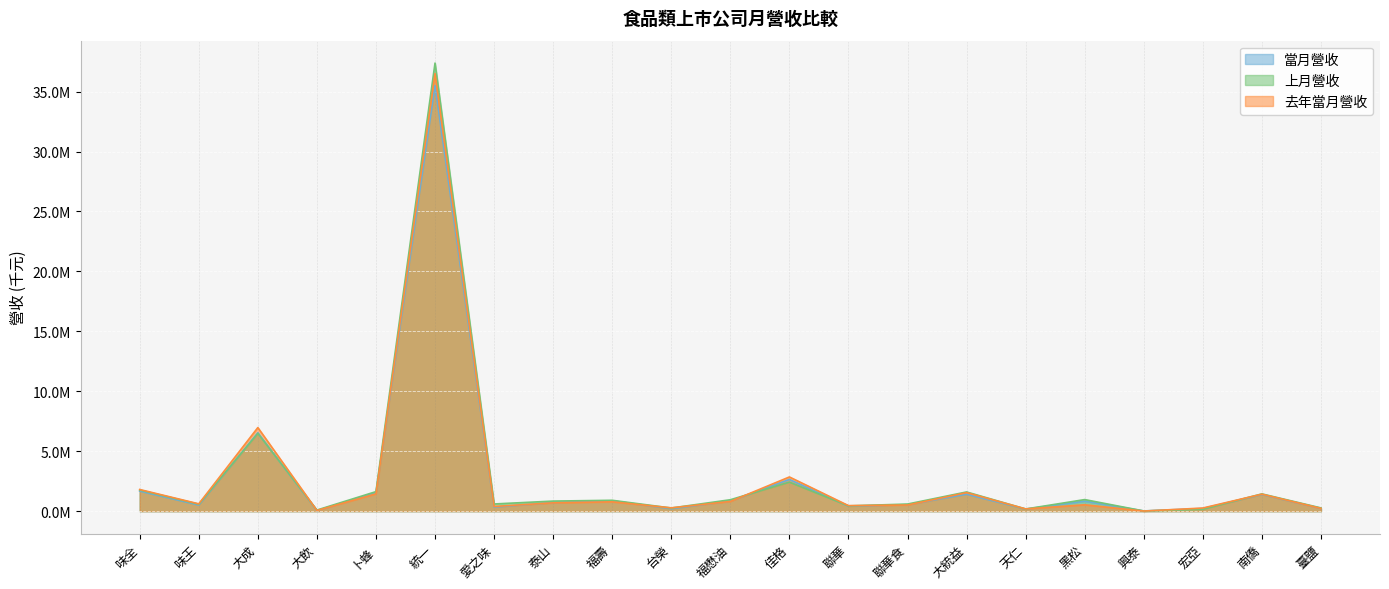

Which label corresponds to the largest value in the chart?

統一